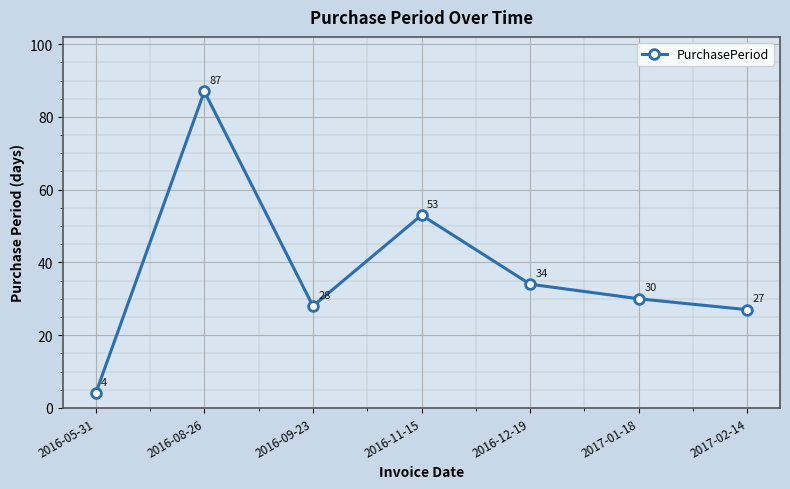

What is the change in value from 2016-11-15 to 2017-01-18?

-23